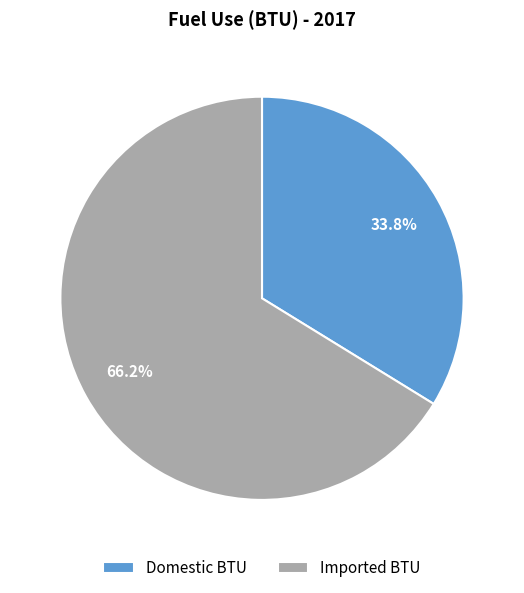

The Domestic BTU slice represents 26% of the pie. True or false?

False